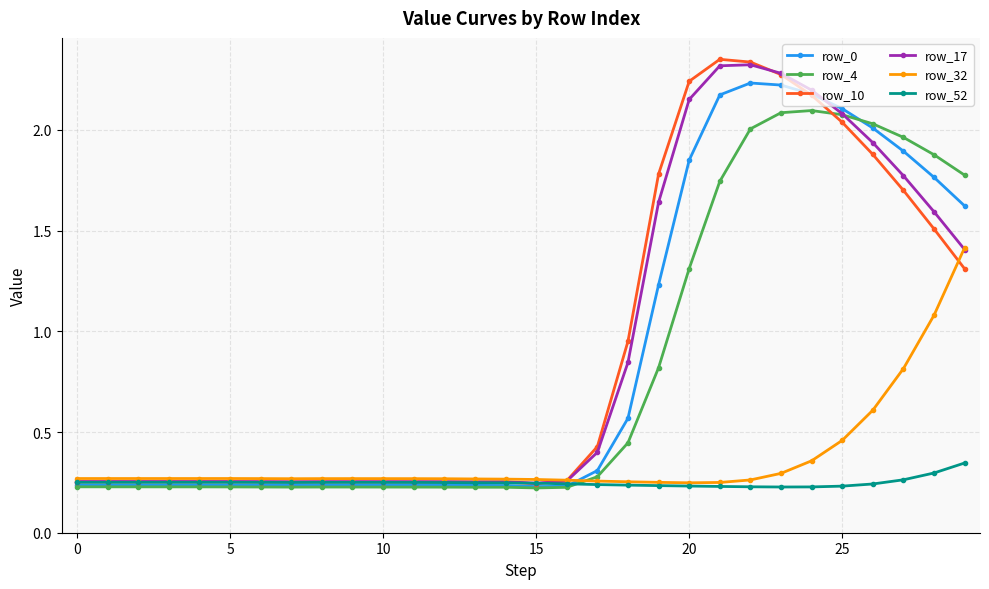

At how many categories does at least one series exceed 1?

11